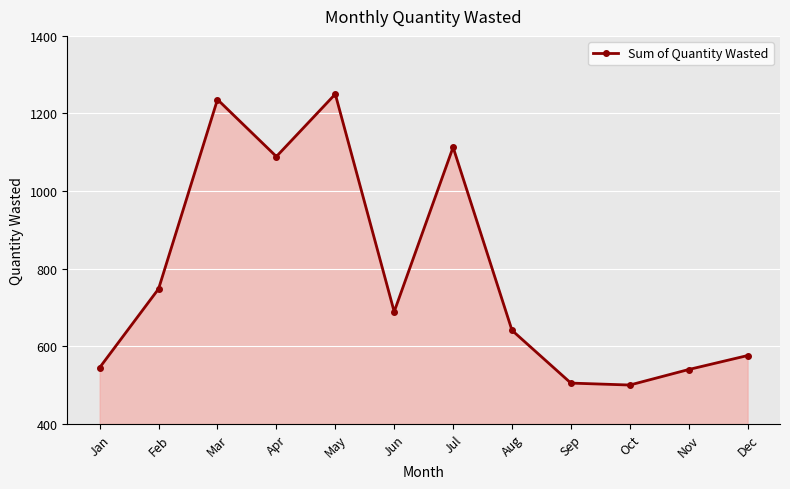

Which has a higher value, Sep or May?

May